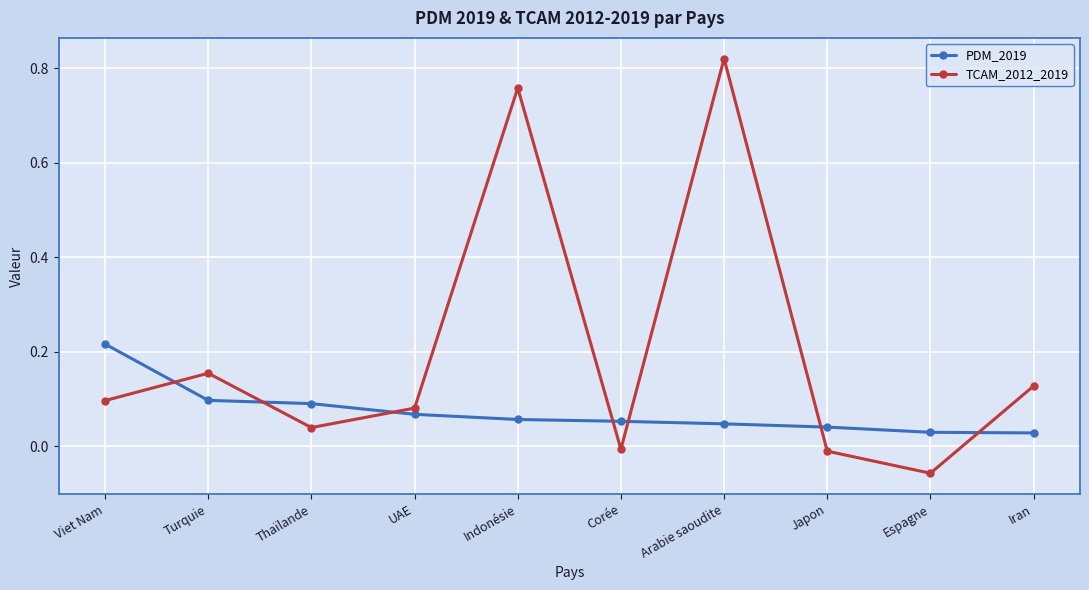

What position from the right is Viet Nam?

10